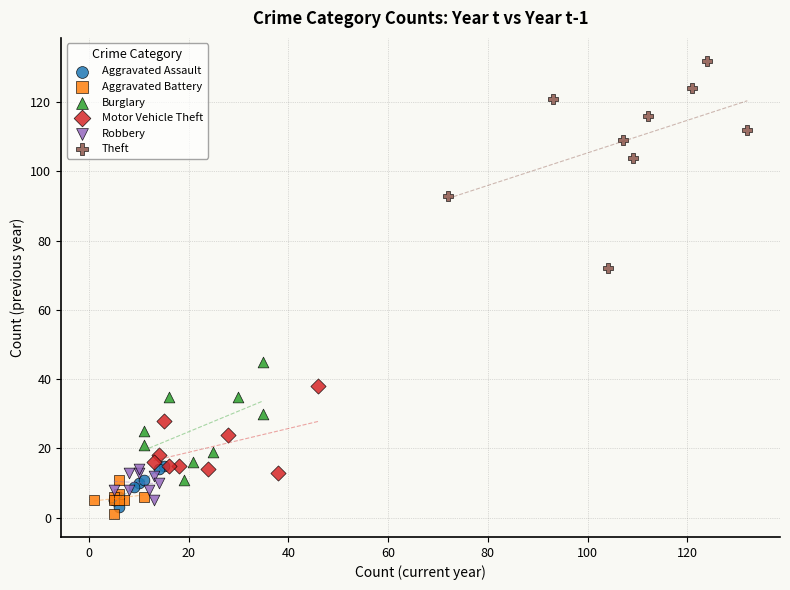

Which series reaches the maximum Y coordinate?

Theft